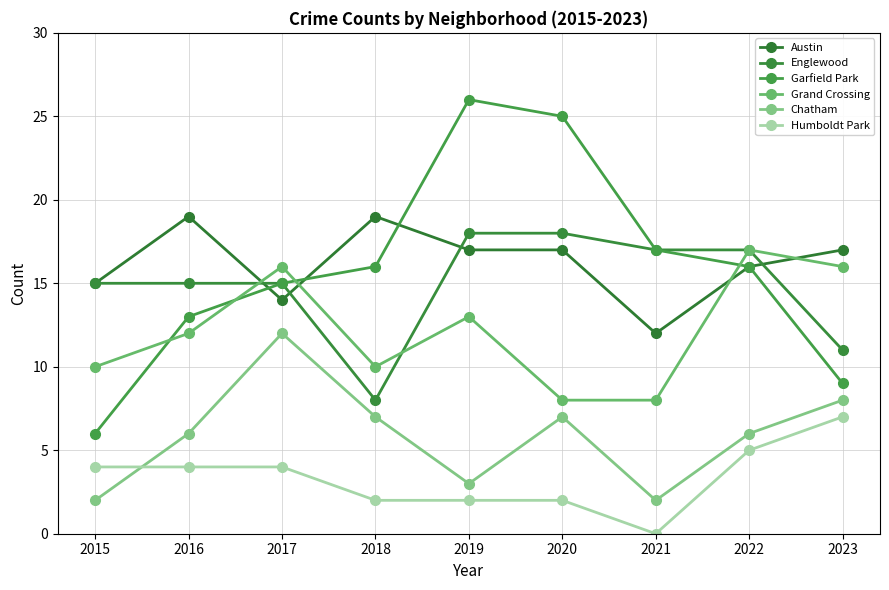

Which series has the widest spread of values?

Garfield Park